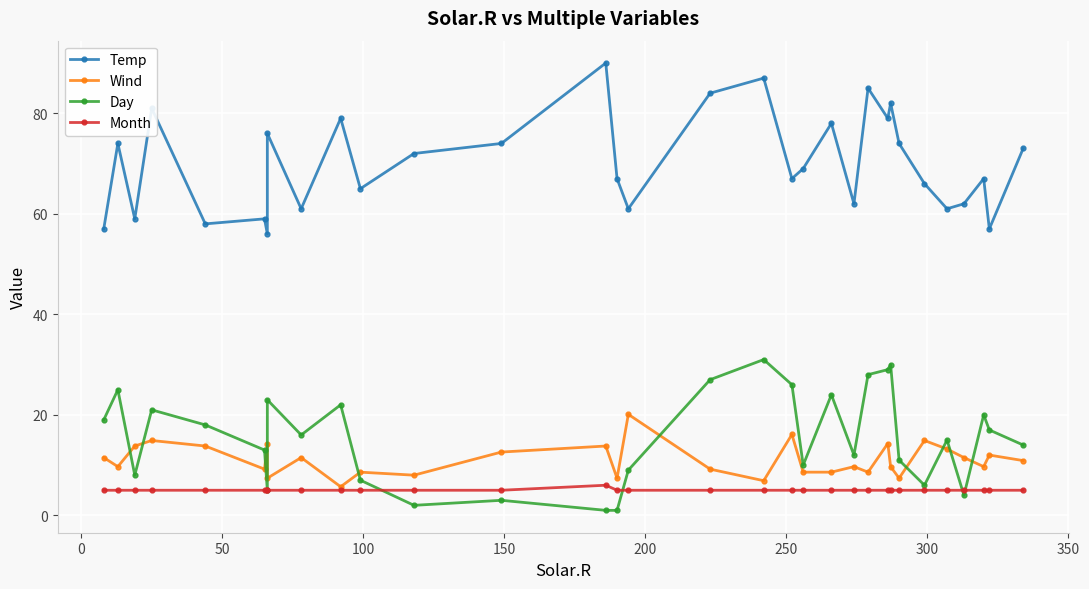

How many Month values are between 5 and 6?

32